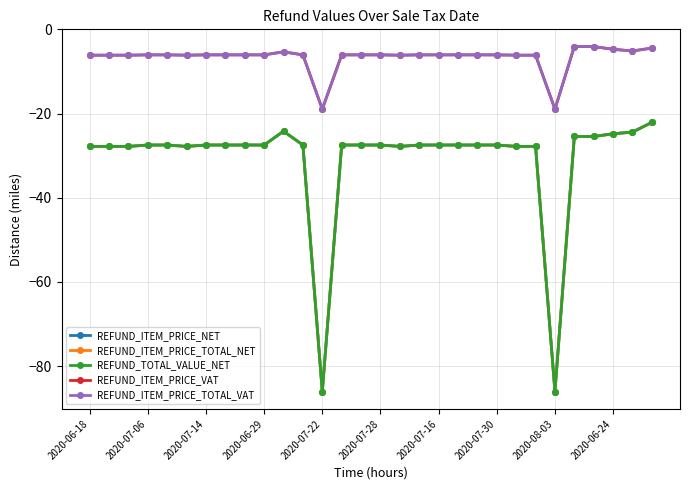

What is the difference between the maximum and minimum values in the REFUND_ITEM_PRICE_VAT series?

14.9